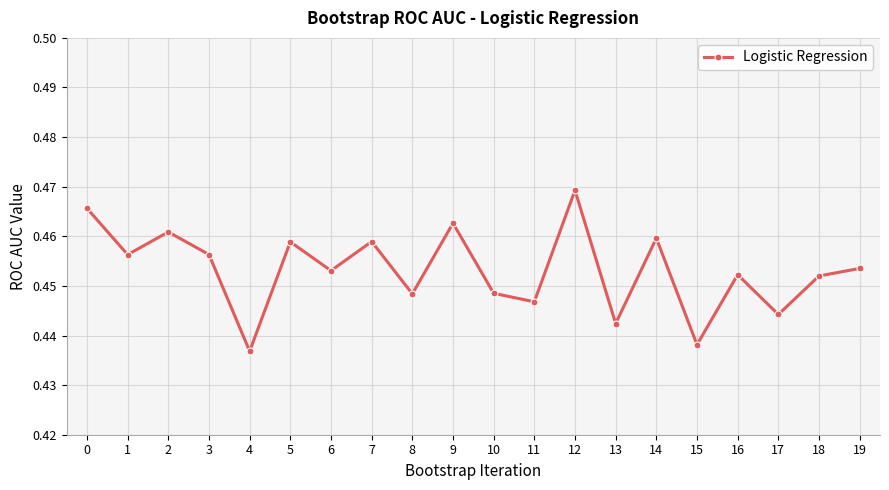

Where is the first local maximum?

2